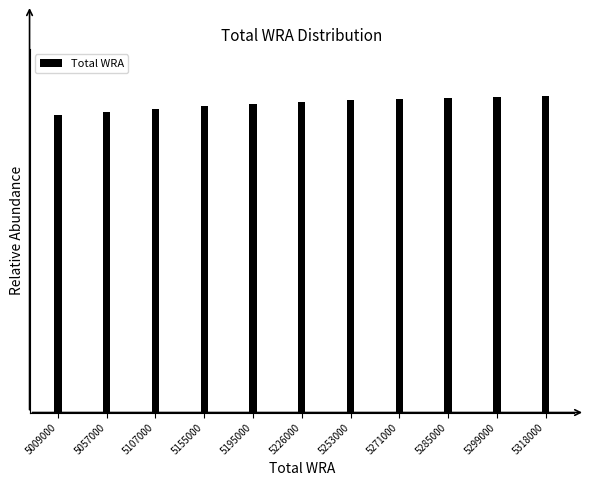

Does the chart contain any negative values?

No